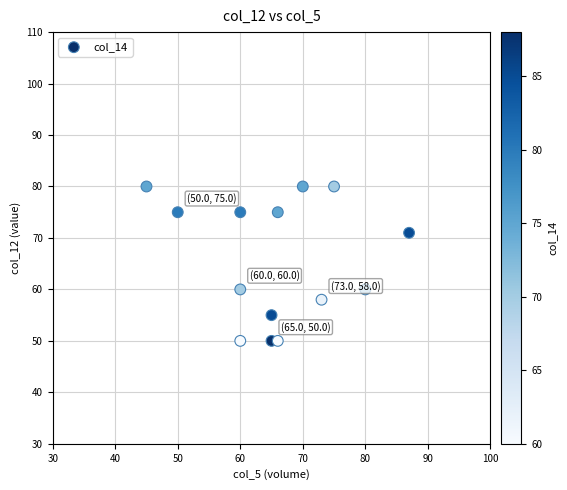

What is the range of X values (max minus min)?

42